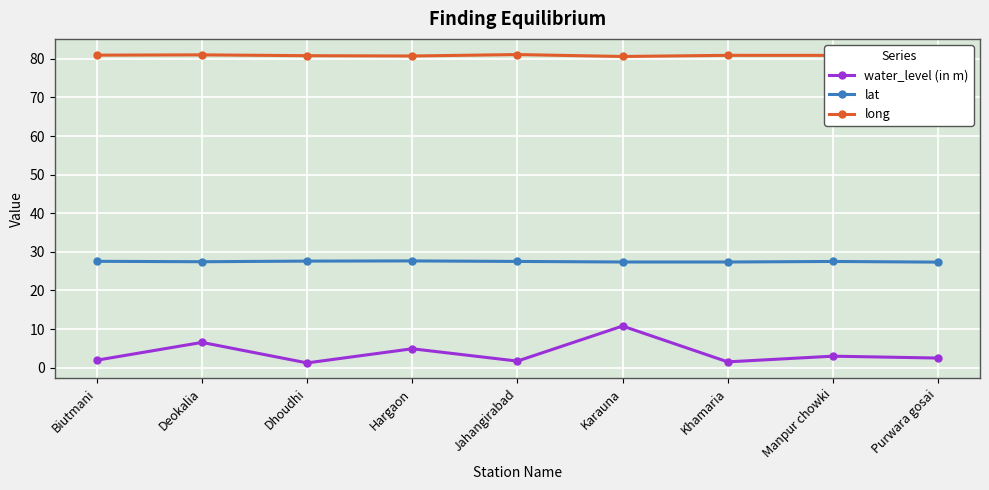

Reading left to right, transcribe all the data shown in this chart.

water_level (in m): Biutmani=1.9	Deokalia=6.5	Dhoudhi=1.2	Hargaon=4.9	Jahangirabad=1.7	Karauna=10.8	Khamaria=1.5	Manpur chowki=3.0	Purwara gosai=2.5
lat: Biutmani=27.6	Deokalia=27.4	Dhoudhi=27.6	Hargaon=27.7	Jahangirabad=27.5	Karauna=27.4	Khamaria=27.4	Manpur chowki=27.5	Purwara gosai=27.3
long: Biutmani=81.0	Deokalia=81.0	Dhoudhi=80.8	Hargaon=80.7	Jahangirabad=81.1	Karauna=80.6	Khamaria=80.9	Manpur chowki=80.9	Purwara gosai=81.2